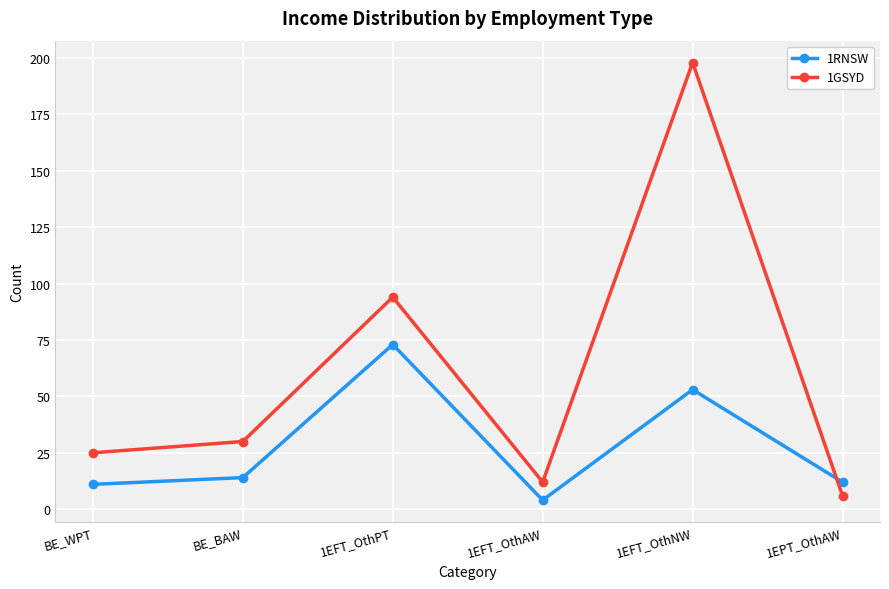

Is it true that 1RNSW equals 53 at 1EFT_OthNW?

True